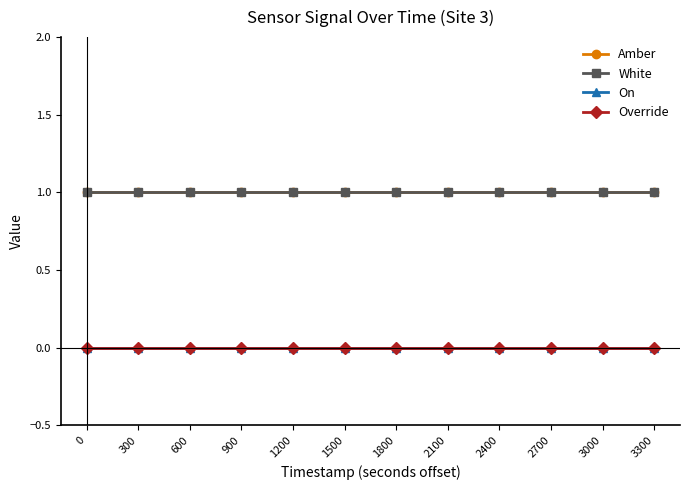

Does the chart display data point markers on the line(s)?

Yes